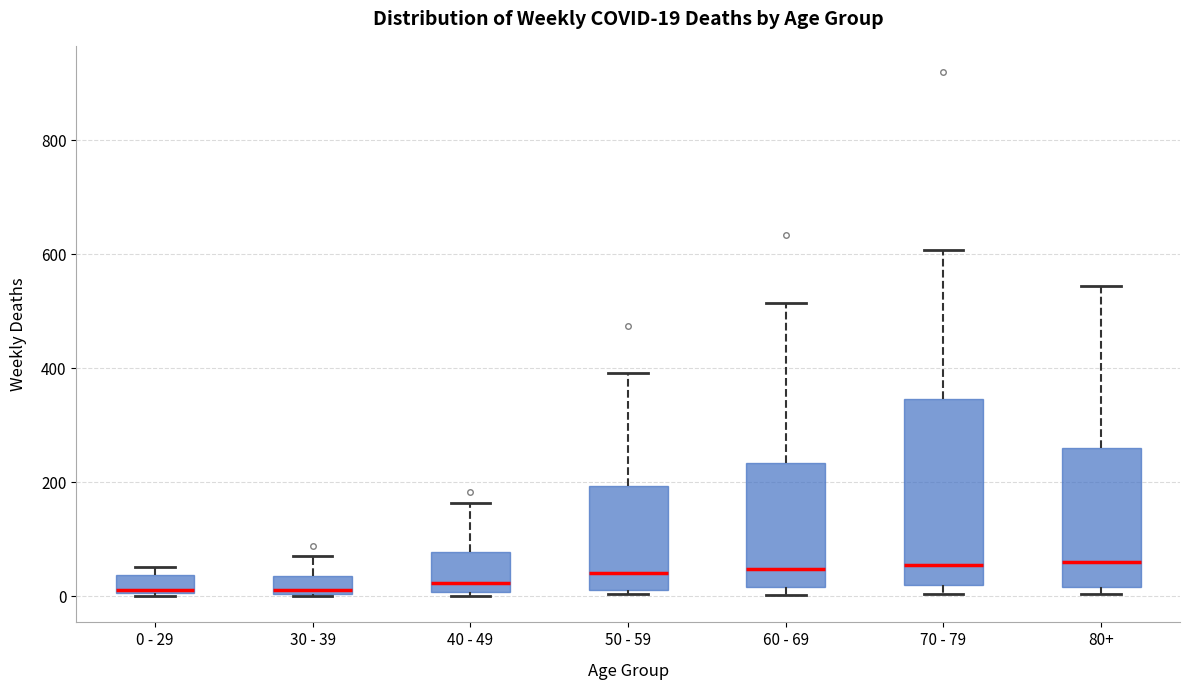

Which box is the tallest, from its lower edge to its upper edge?

70 - 79